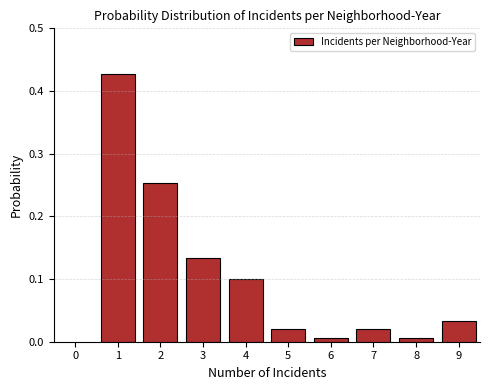

What is the sum of all values?

1.0